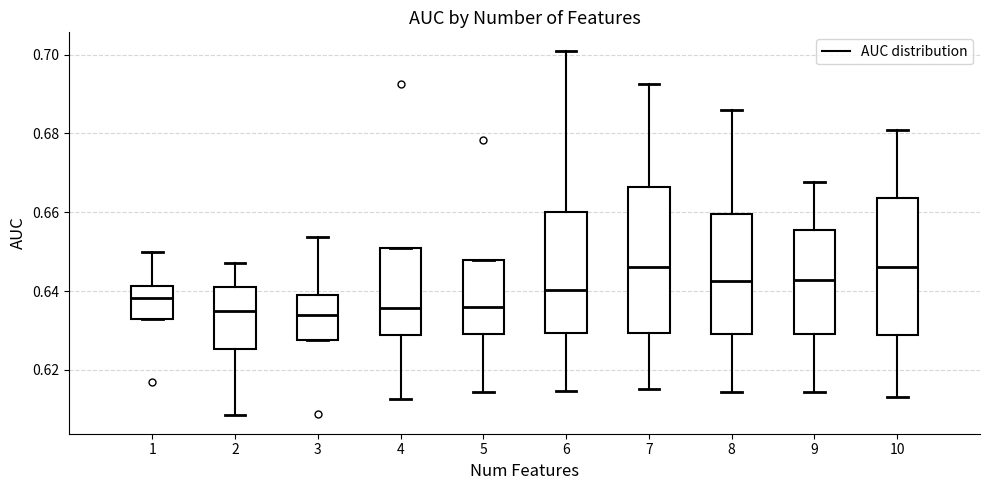

Reading left to right, transcribe this box plot: for each box, give where its median line is, the range the box spans, and where its two whiskers end, as read against the y-axis. The values are not printed on the chart, so give them approximately, as read against the axis.

1: median 0.638, box 0.632 to 0.642, whiskers 0.632 to 0.650
2: median 0.634, box 0.626 to 0.642, whiskers 0.608 to 0.648
3: median 0.634, box 0.628 to 0.640, whiskers 0.628 to 0.654
4: median 0.636, box 0.628 to 0.652, whiskers 0.612 to 0.652
5: median 0.636, box 0.630 to 0.648, whiskers 0.614 to 0.648
6: median 0.640, box 0.630 to 0.660, whiskers 0.614 to 0.702
7: median 0.646, box 0.630 to 0.666, whiskers 0.616 to 0.692
8: median 0.642, box 0.630 to 0.660, whiskers 0.614 to 0.686
9: median 0.642, box 0.630 to 0.656, whiskers 0.614 to 0.668
10: median 0.646, box 0.628 to 0.664, whiskers 0.614 to 0.680